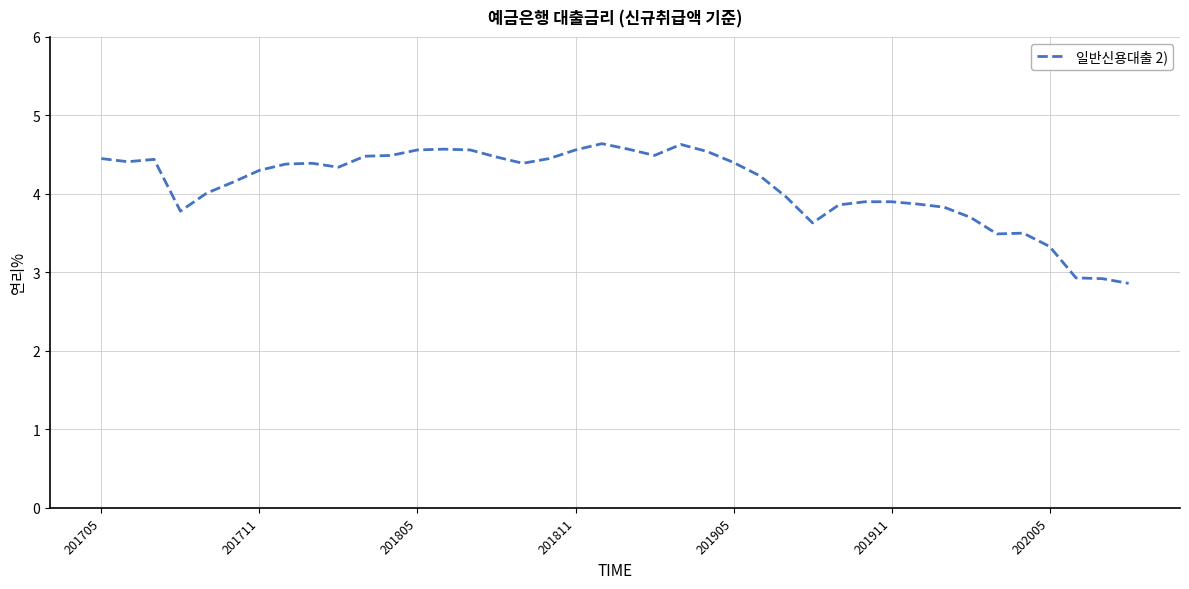

What is the maximum value shown in the chart?

4.6